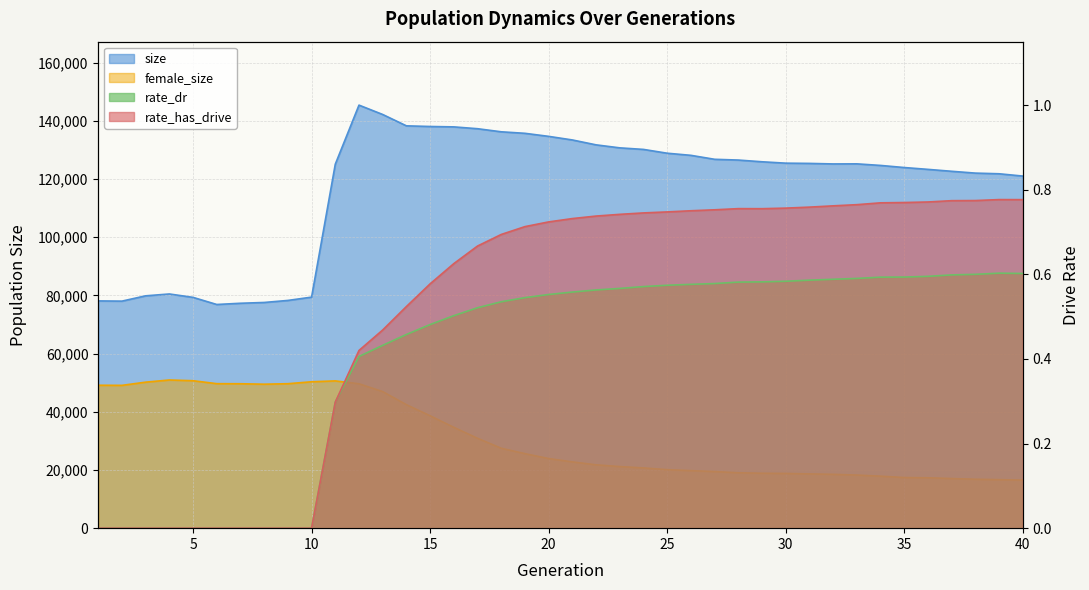

How many lines are shown in the chart?

4